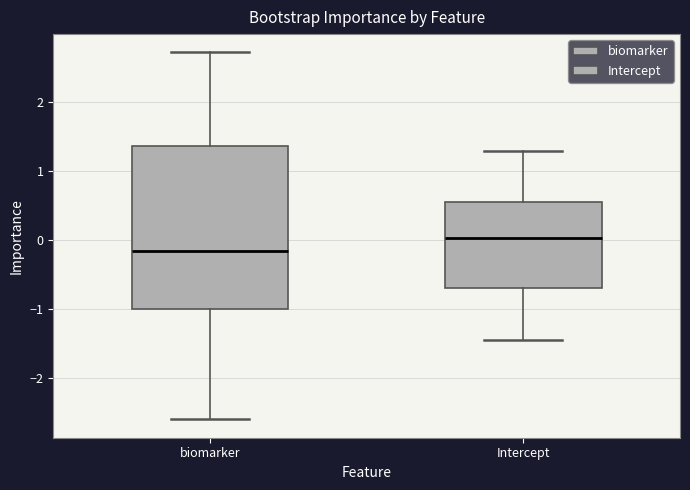

Which box's median line is the highest?

Intercept